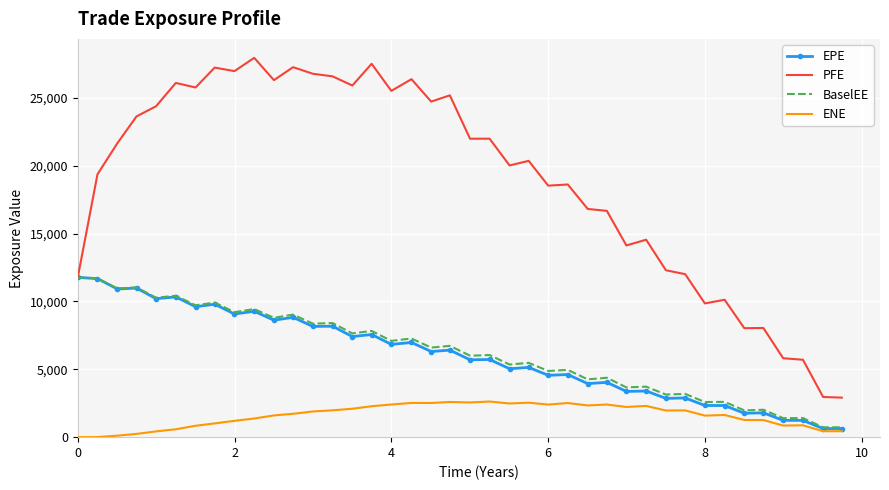

What is the sum of all BaselEE values?

250755.1